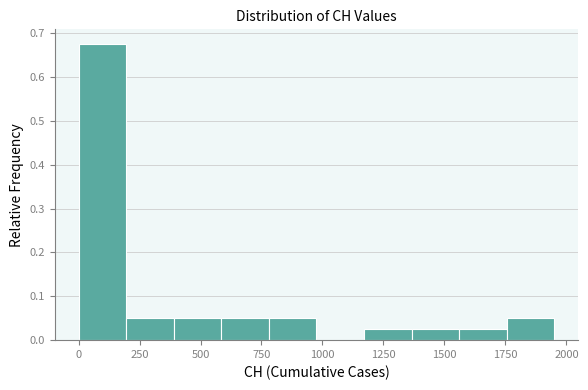

Around what value on the x-axis is the tallest bar? Give the approximate position of its centre, as read against the axis.

100